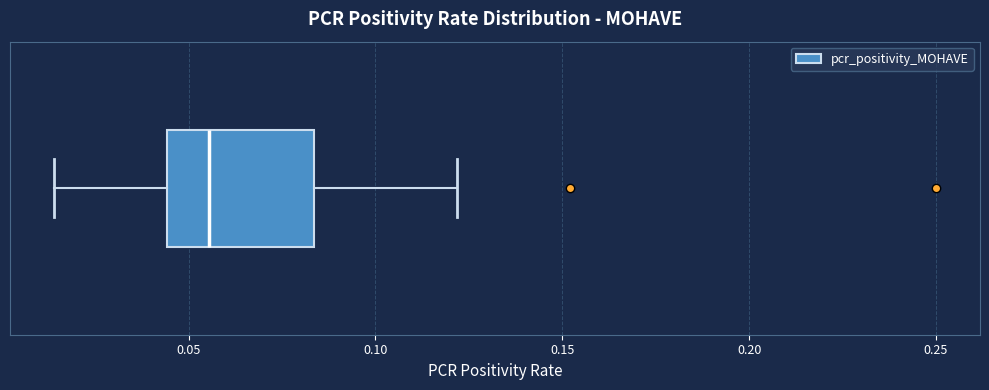

Where is the left edge of the box on the x-axis? The values are not printed on the chart, so give them approximately, as read against the axis.

0.045